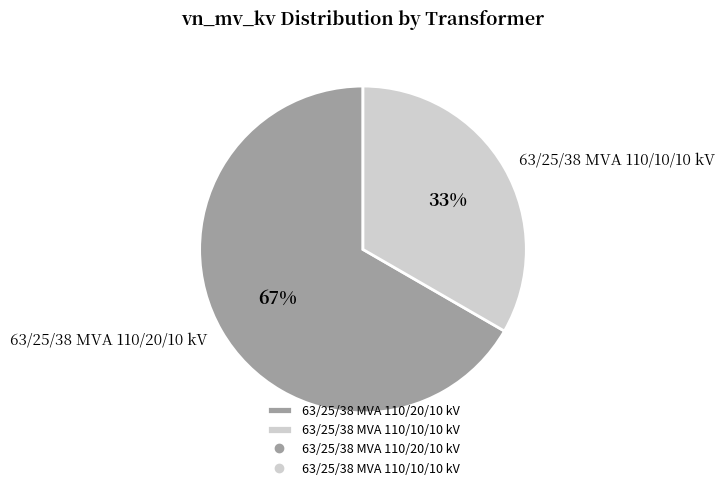

Between 63/25/38 MVA 110/20/10 kV and 63/25/38 MVA 110/10/10 kV, which is larger?

63/25/38 MVA 110/20/10 kV